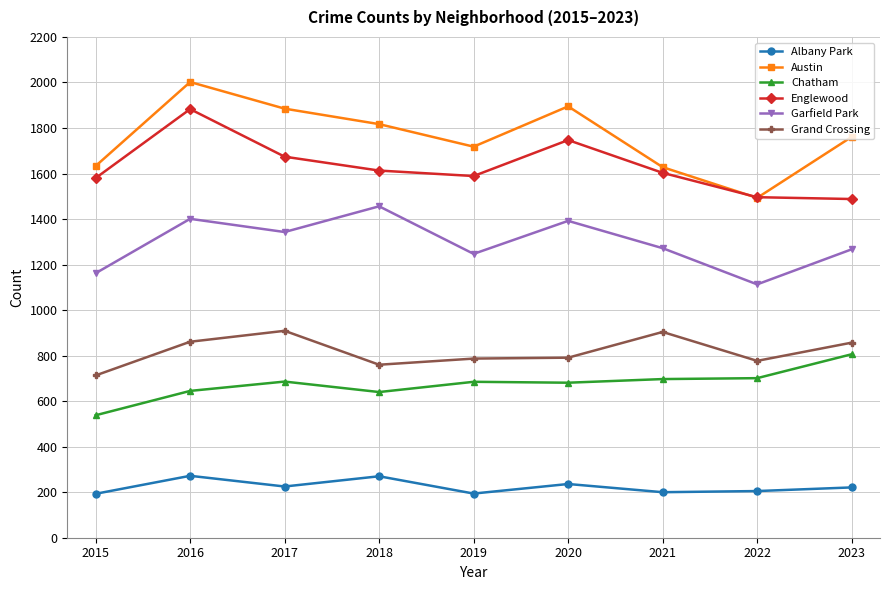

Which series has the widest spread of values?

Austin